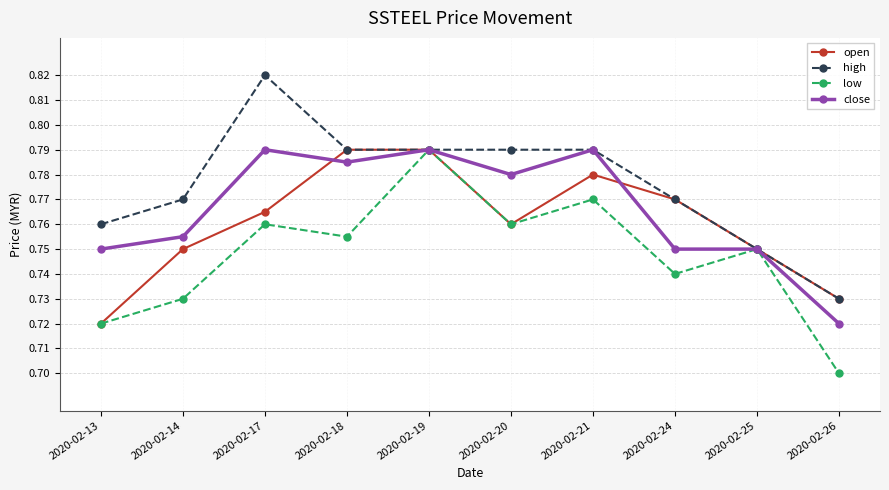

In low, how many points are lower than both neighbors (excluding endpoints)?

3